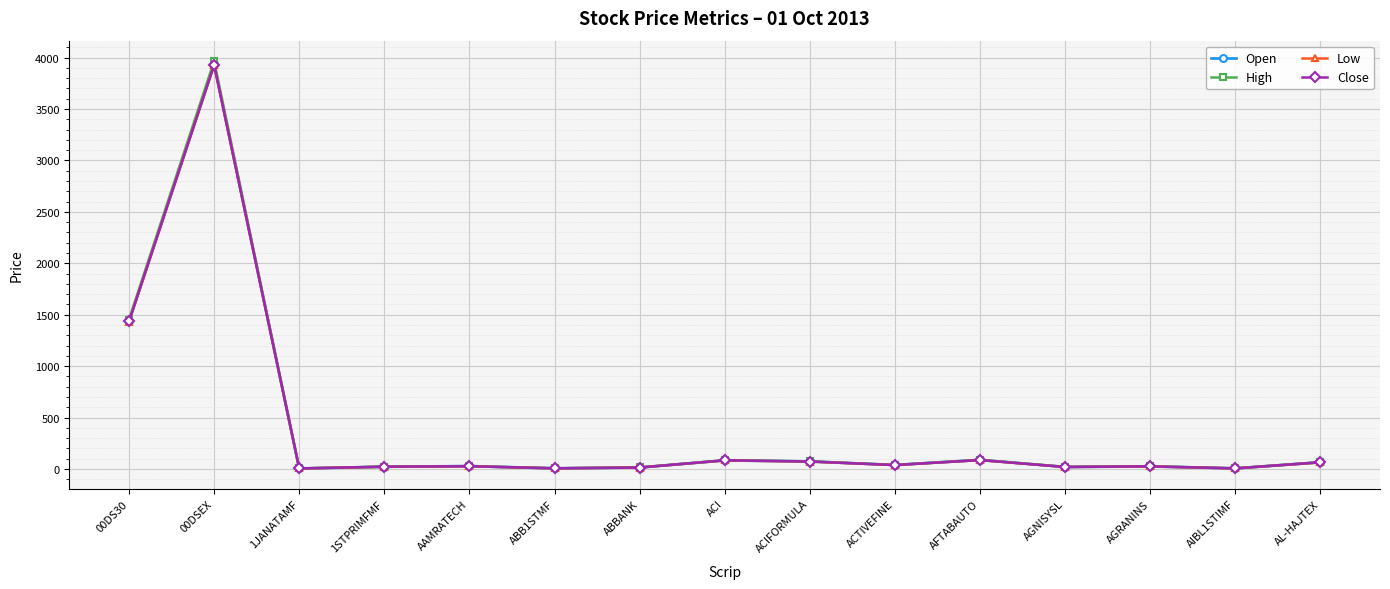

What is the label of the 5th point from the right?

AFTABAUTO